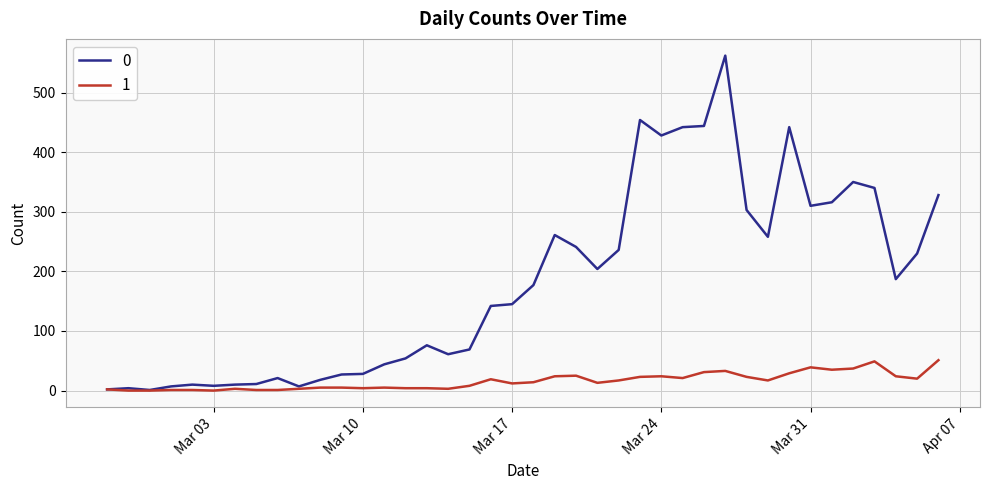

Rank the series by their maximum value, from highest to lowest.

0, 1